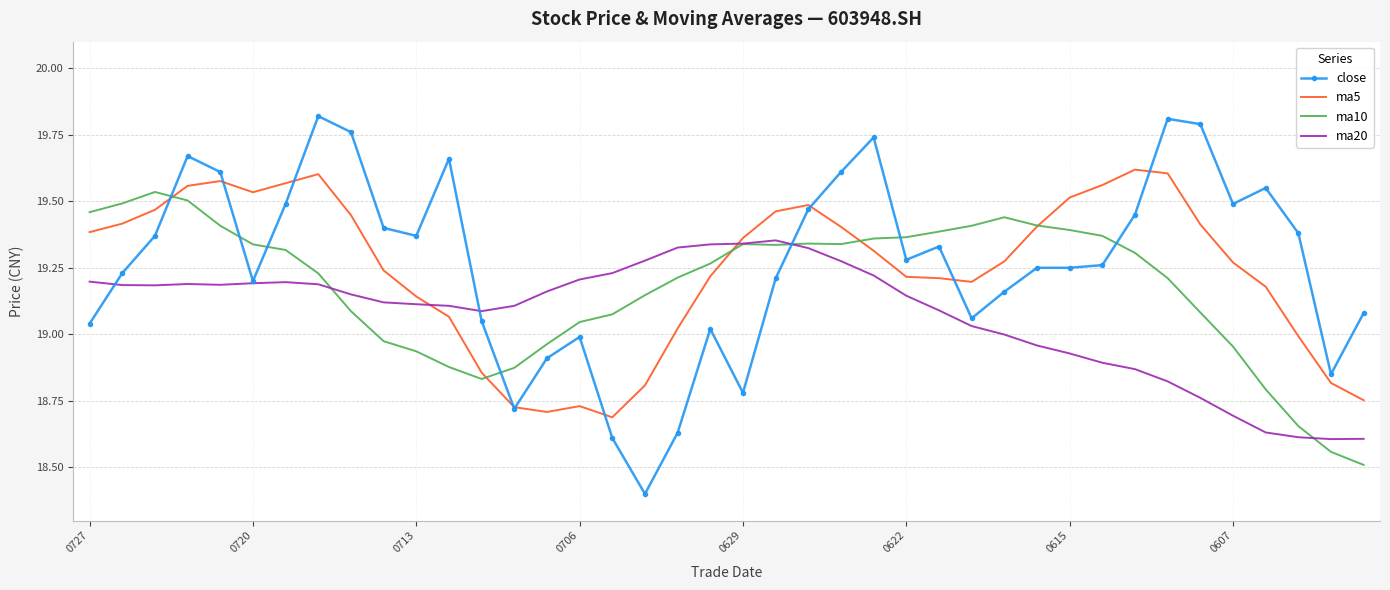

Rank the series by their maximum value, from highest to lowest.

close, ma5, ma10, ma20